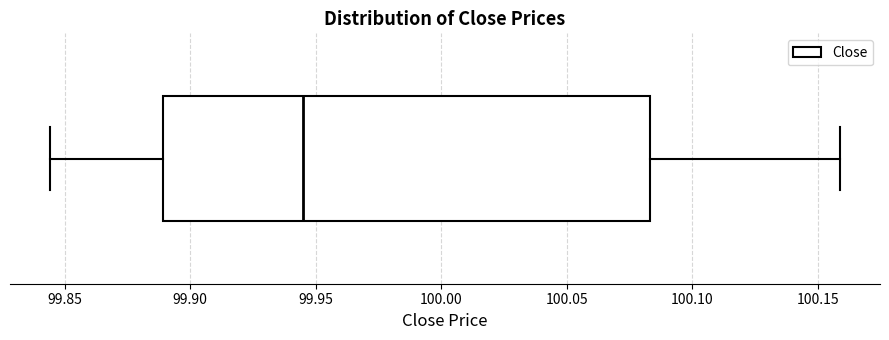

Where does the median line of the box sit on the x-axis? The values are not printed on the chart, so give them approximately, as read against the axis.

99.945